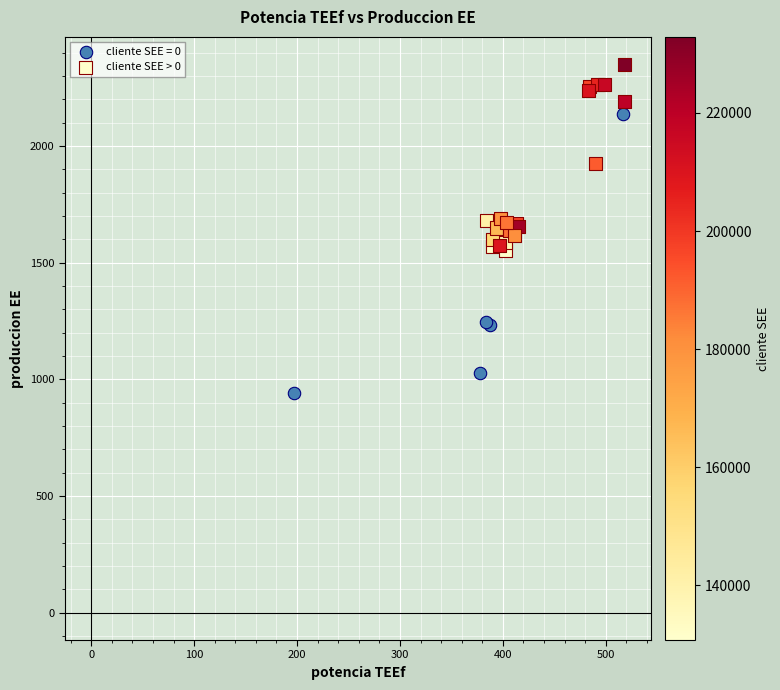

Which series has the widest spread of Y values?

cliente SEE = 0